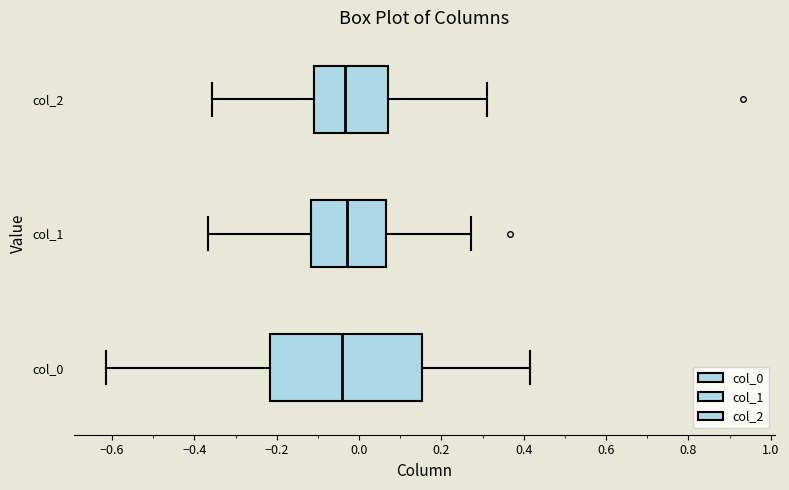

Reading bottom to top, transcribe this box plot: for each box, give where its median line is, the range the box spans, and where its two whiskers end, as read against the x-axis. The values are not printed on the chart, so give them approximately, as read against the axis.

col_0: median -0.04, box -0.22 to 0.16, whiskers -0.62 to 0.42
col_1: median -0.02, box -0.12 to 0.06, whiskers -0.36 to 0.28
col_2: median -0.04, box -0.10 to 0.08, whiskers -0.36 to 0.32